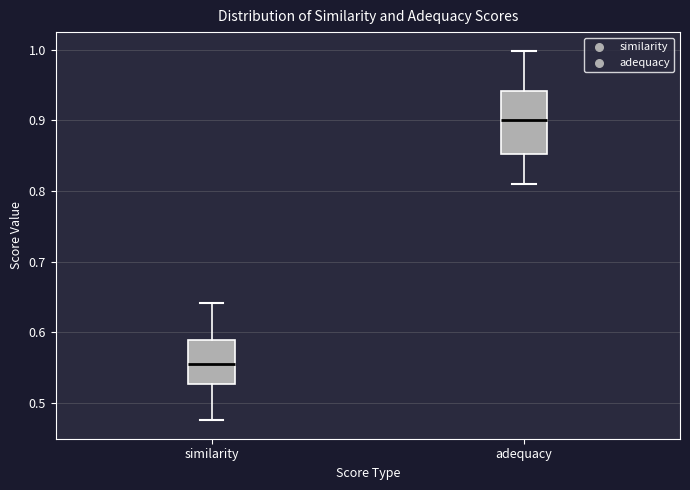

Which box's median line is the highest?

adequacy